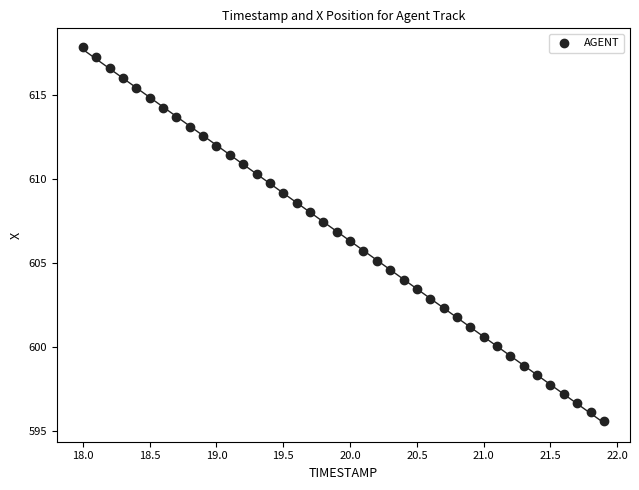

What is the range of Y values (max minus min)?

22.3